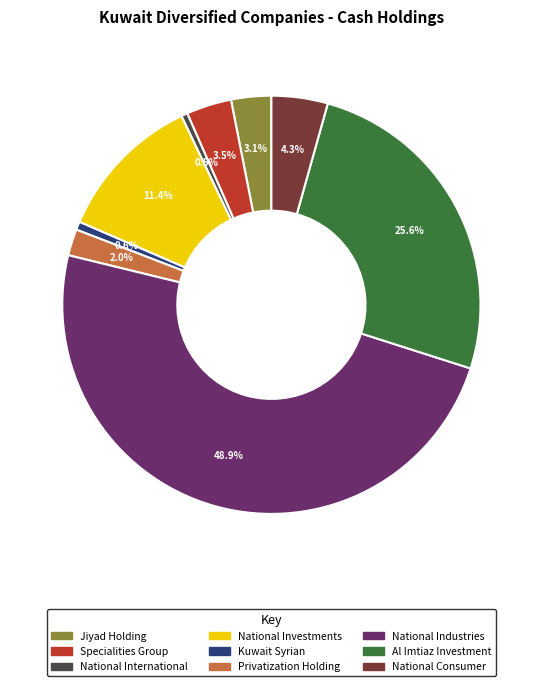

What portion of the pie excludes National International?

99.5%